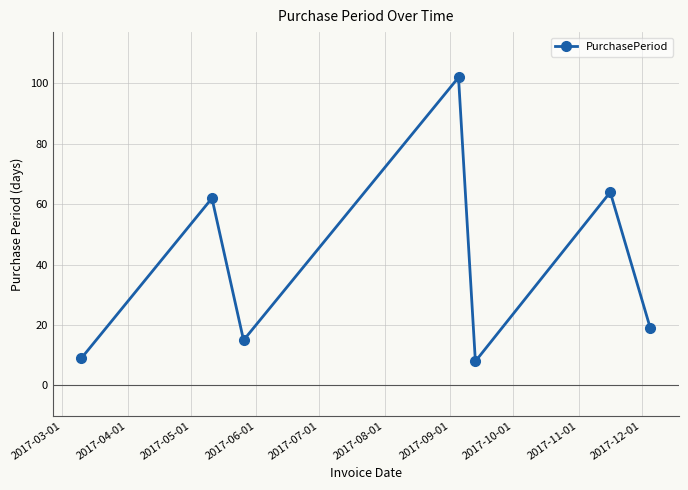

What is the value of the 3rd point from the left?

15